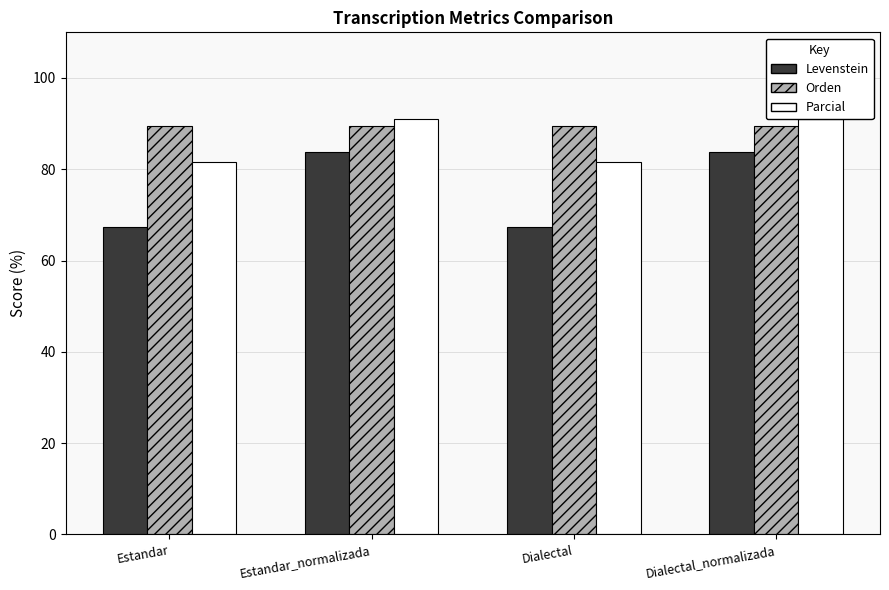

How many bars are there in each group?

3